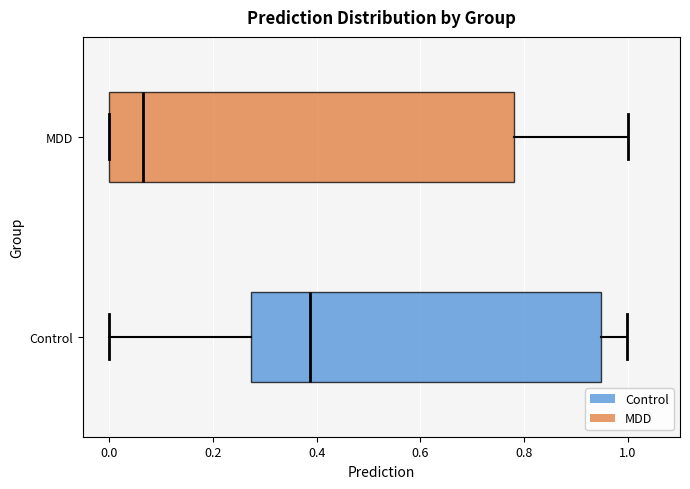

Which box has the furthest to the right median line?

Control